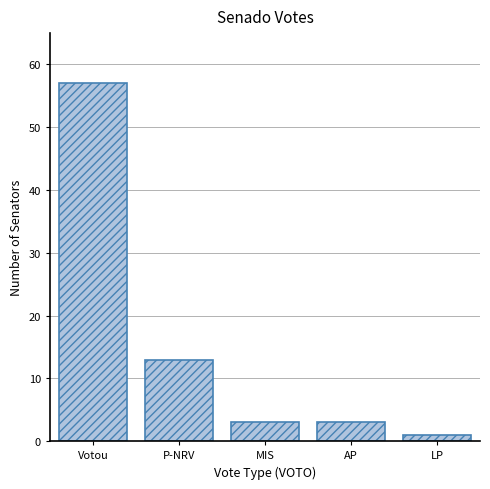

Reading right to left, what are all the values shown in this chart?

LP=1	AP=3	MIS=3	P-NRV=13	Votou=57